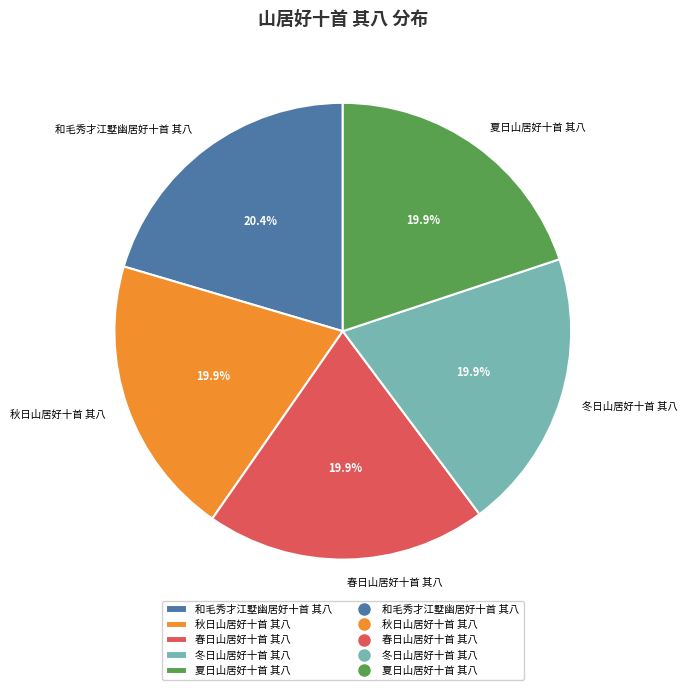

Does 夏日山居好十首 其八 represent more than half of the total?

No